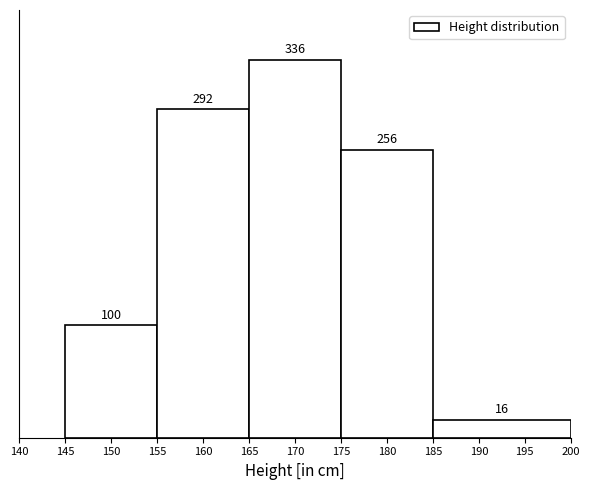

How tall is the bar that spans 145 to 155 on the x-axis?

100